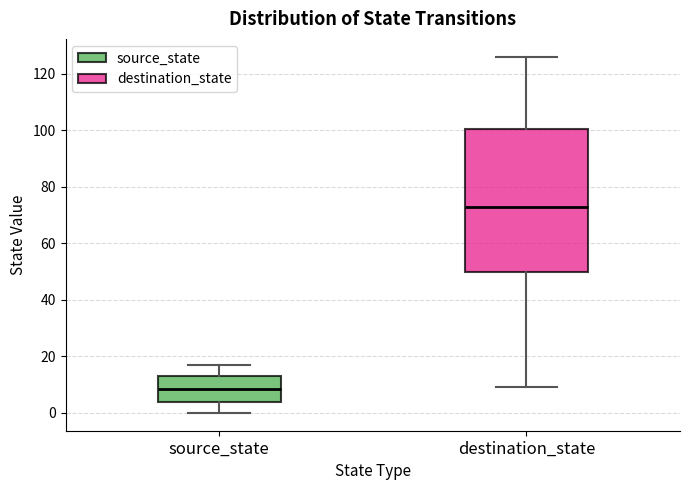

Comparing the boxes themselves (not the whiskers), which one is the tallest?

destination_state